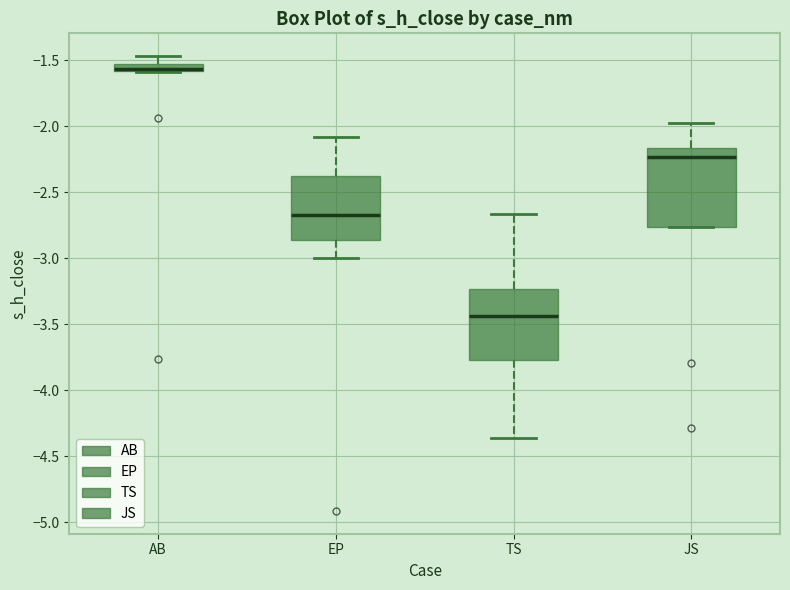

Which box's median line is the lowest?

TS